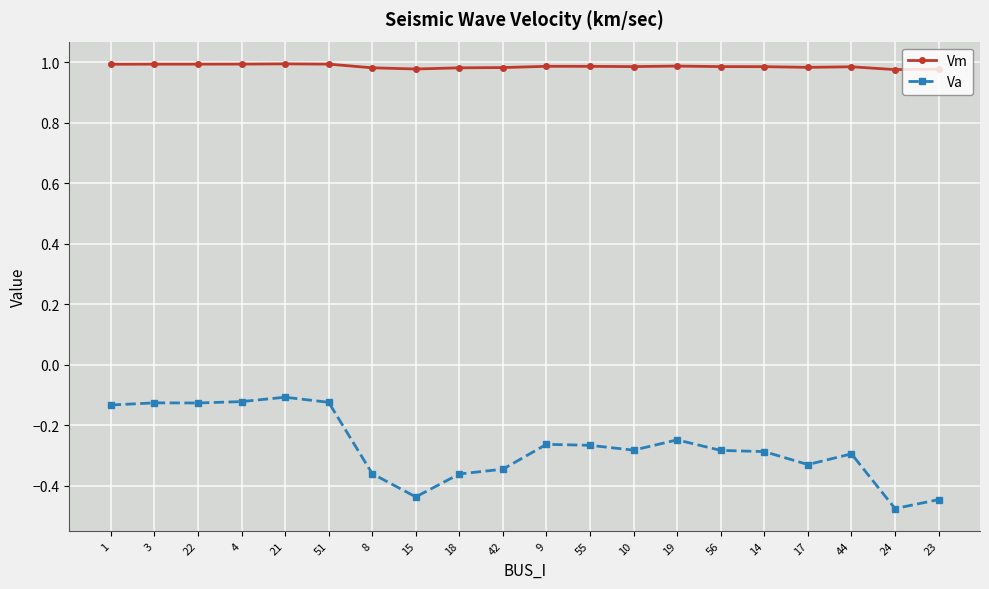

How many lines are shown in the chart?

2